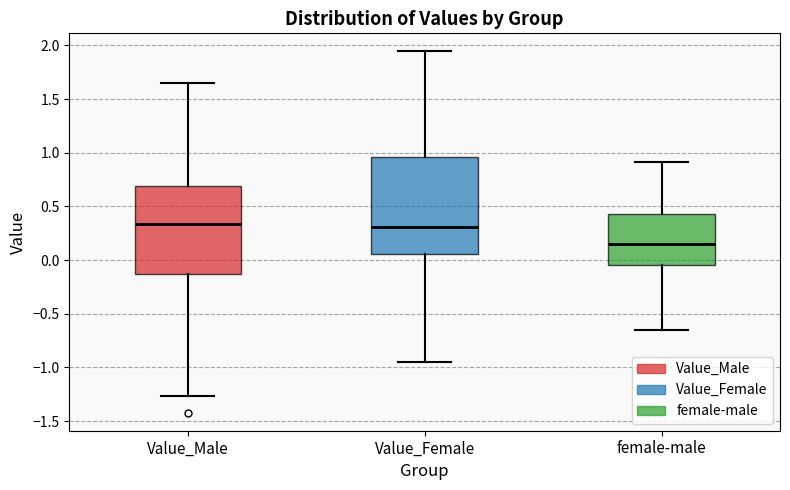

Which box's median line is the lowest?

female-male